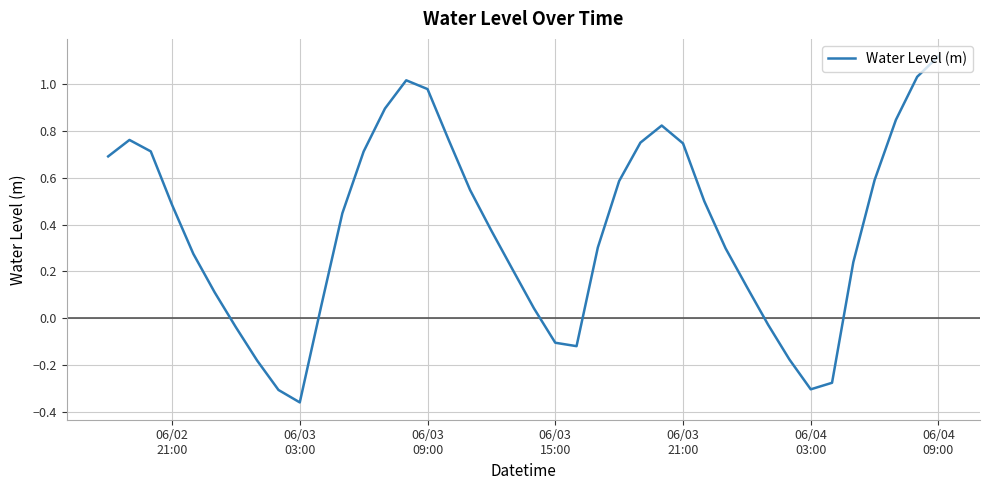

Does the chart have visible grid lines?

Yes